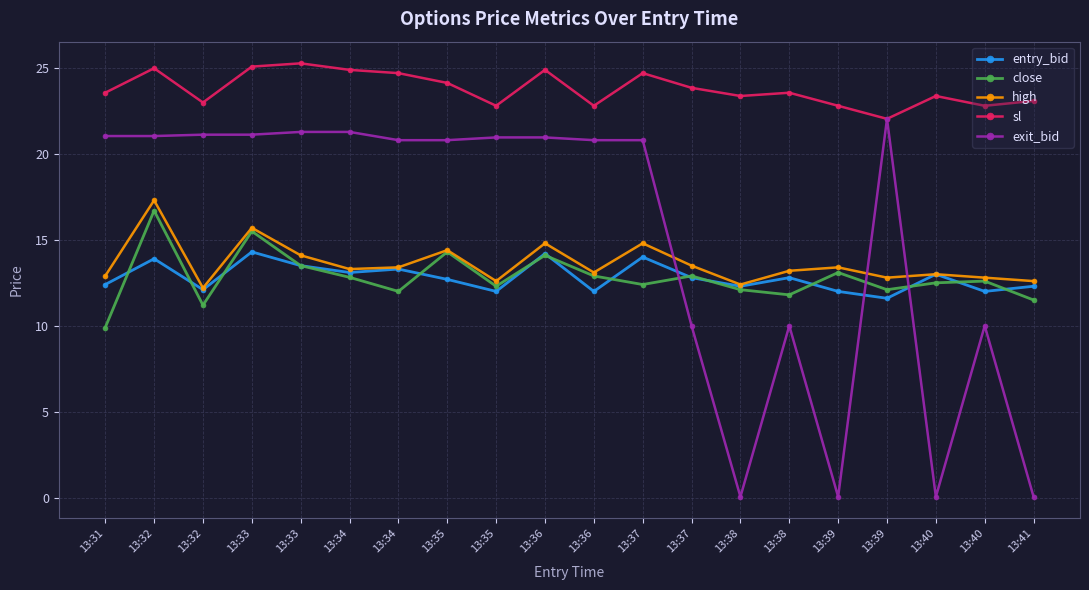

Which series ends up on top after the final intersection of entry_bid and close?

entry_bid